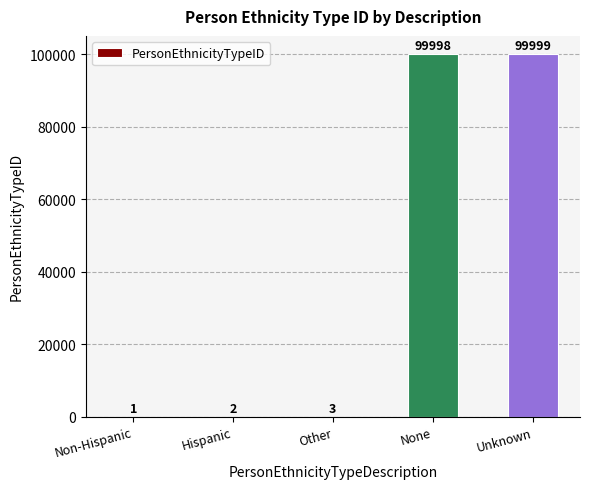

Reading right to left, extract all data points from this chart.

Unknown=99999	None=99998	Other=3	Hispanic=2	Non-Hispanic=1